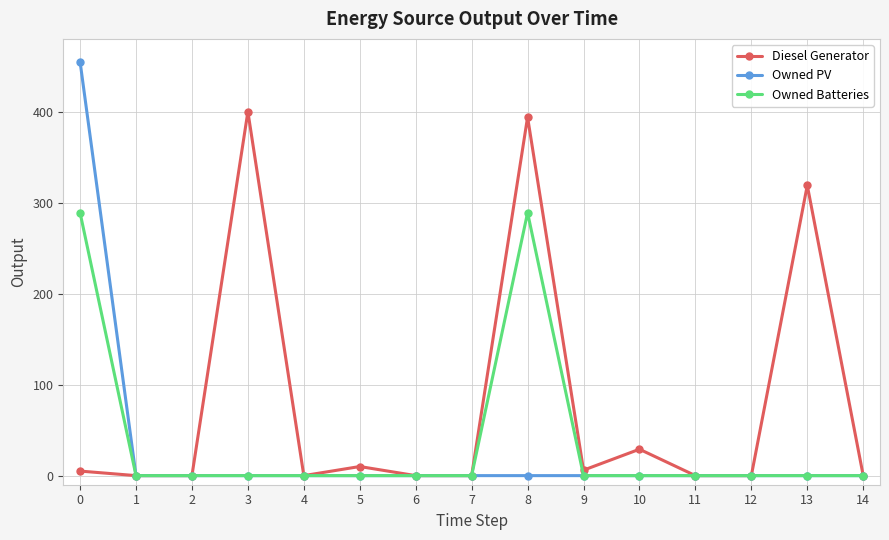

Which series changed the most between 0 and 10?

Owned PV